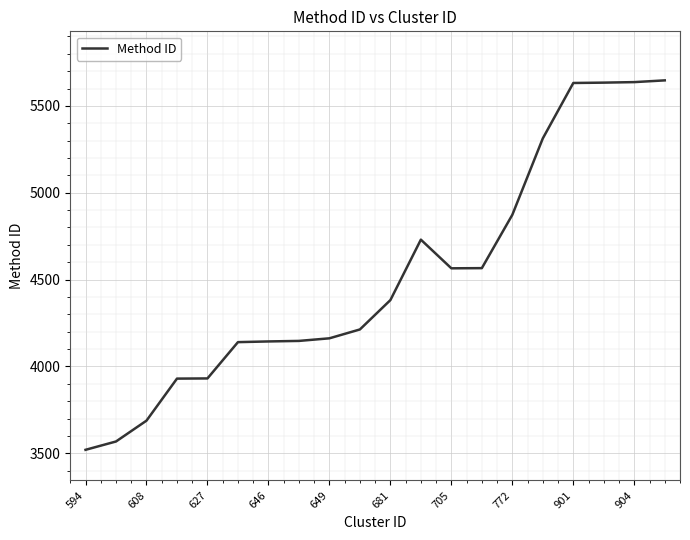

What is the average value?

4521